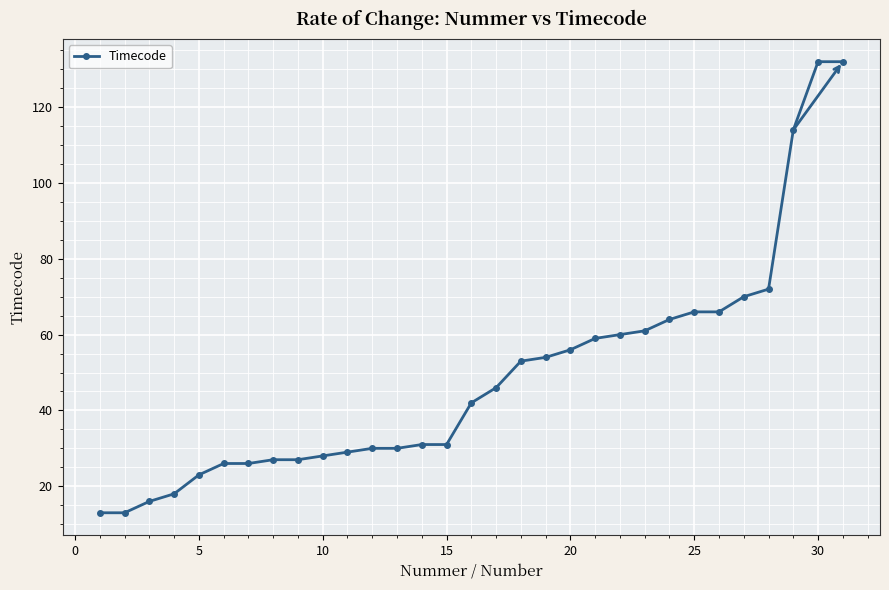

What is the value of the 29th point from the left?

114